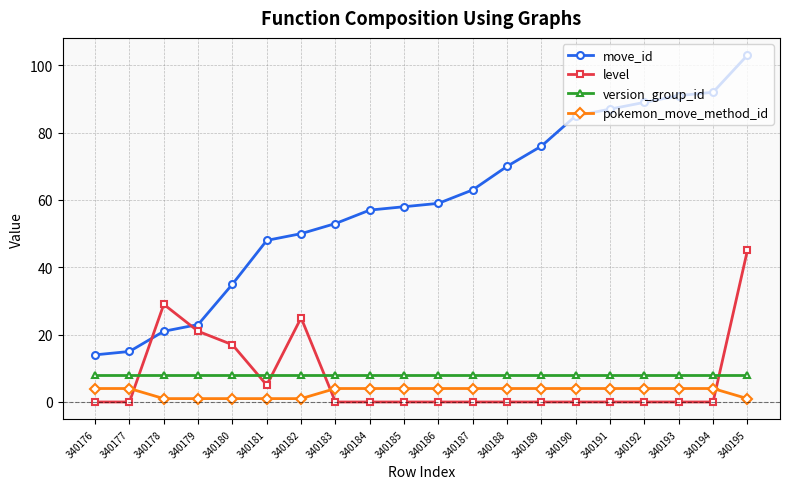

Reading right to left, list all the values displayed in this chart.

move_id: 103	92	91	89	87	85	76	70	63	59	58	57	53	50	48	35	23	21	15	14
level: 45	0	0	0	0	0	0	0	0	0	0	0	0	25	5	17	21	29	0	0
version_group_id: 8	8	8	8	8	8	8	8	8	8	8	8	8	8	8	8	8	8	8	8
pokemon_move_method_id: 1	4	4	4	4	4	4	4	4	4	4	4	4	1	1	1	1	1	4	4